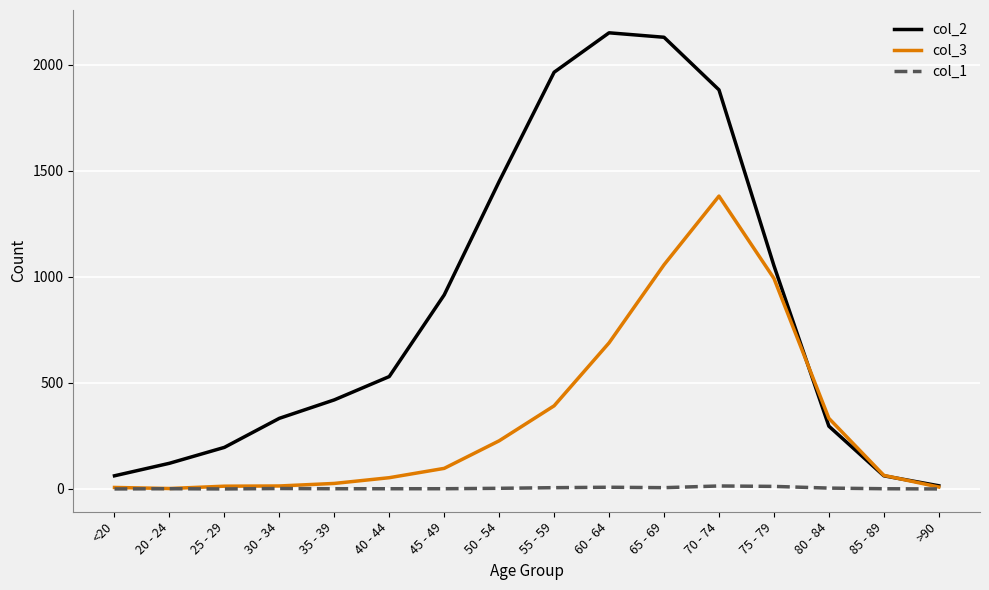

True or false: col_2 has a value of 3680 at 65 - 69.

False